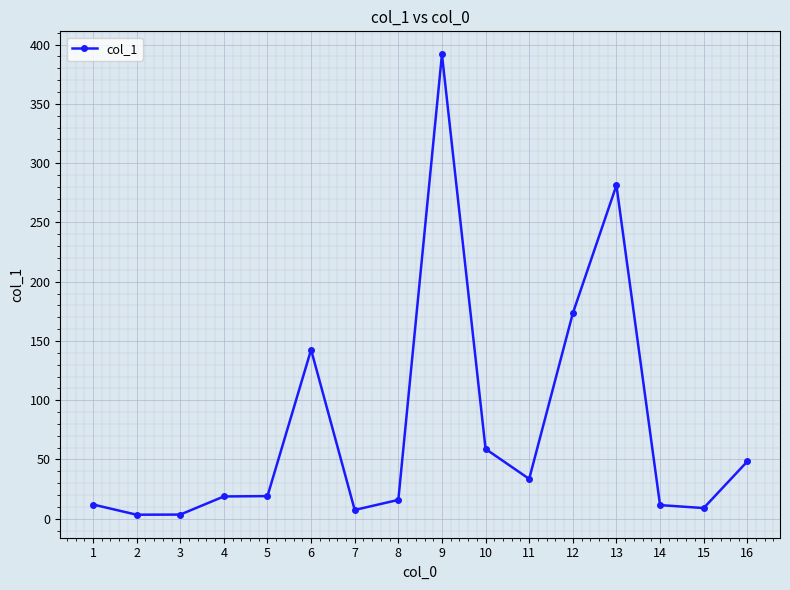

What is the average value?

76.9